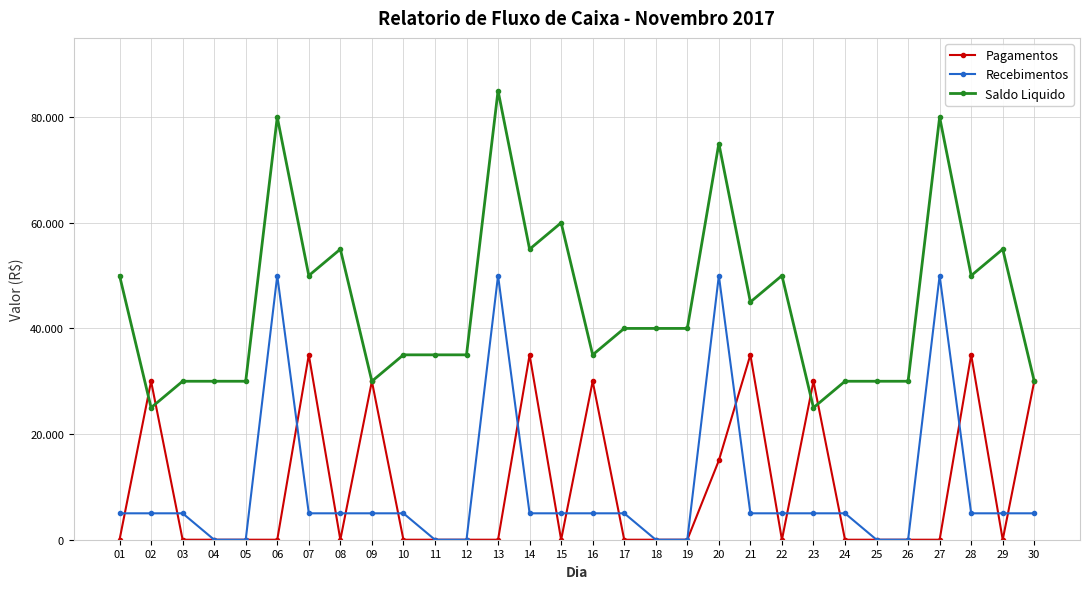

Which series has the largest total across all categories?

Saldo Liquido